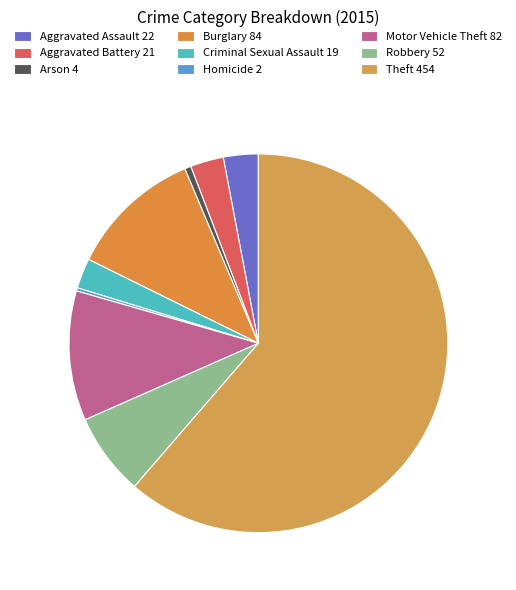

The Motor Vehicle Theft slice represents 11% of the pie. True or false?

True